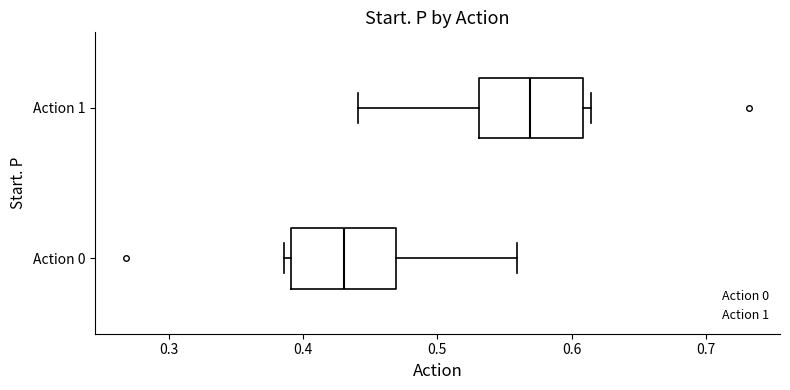

Reading bottom to top, read every box against the x-axis: the position of its median line, the range the box covers, and the ends of its whiskers. The values are not printed on the chart, so give them approximately, as read against the axis.

Action 0: median 0.43, box 0.39 to 0.47, whiskers 0.39 (just left of the box's left edge) to 0.56
Action 1: median 0.57, box 0.53 to 0.61, whiskers 0.44 to 0.61 (just right of the box's right edge)